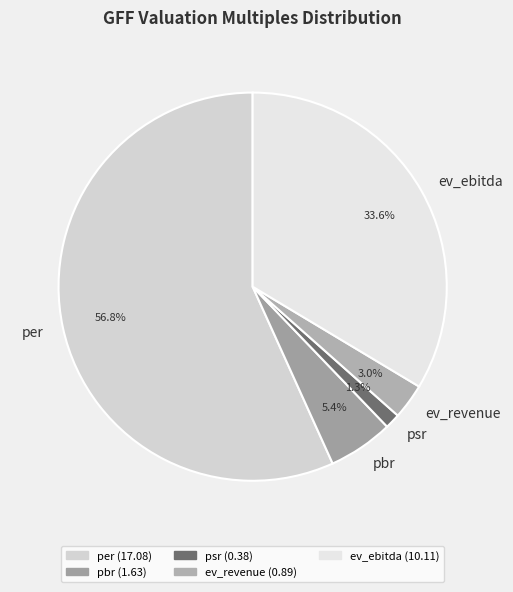

Rank the categories by value from highest to lowest.

per, ev_ebitda, pbr, ev_revenue, psr